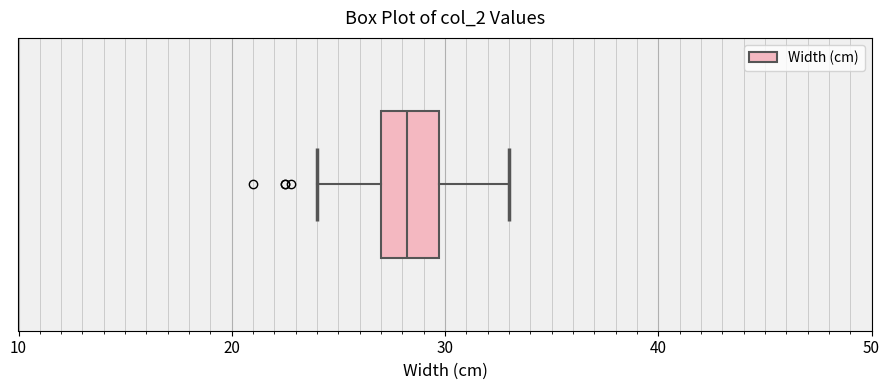

Transcribe this box plot: give where the median line is, the range the box spans, and where the two whiskers end, as read against the x-axis. The values are not printed on the chart, so give them approximately, as read against the axis.

median 28, box 27 to 30, whiskers 24 to 33